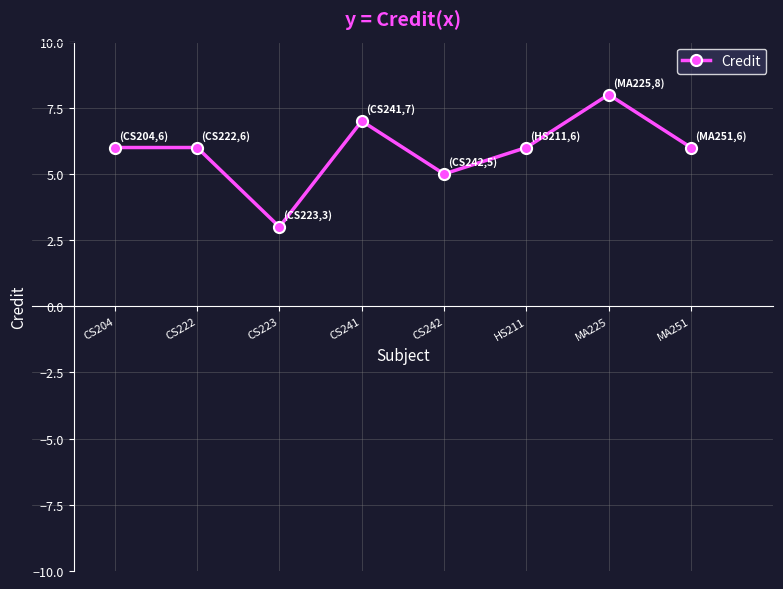

How many distinct data groups are displayed?

1